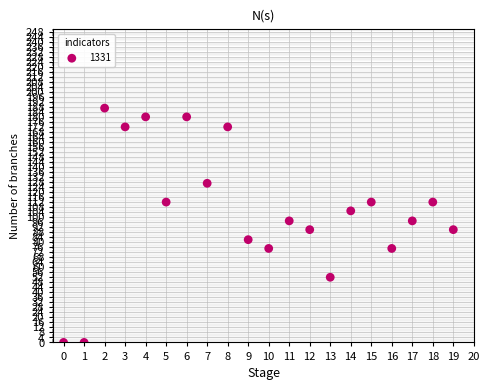

What is the range of Y values (max minus min)?

187